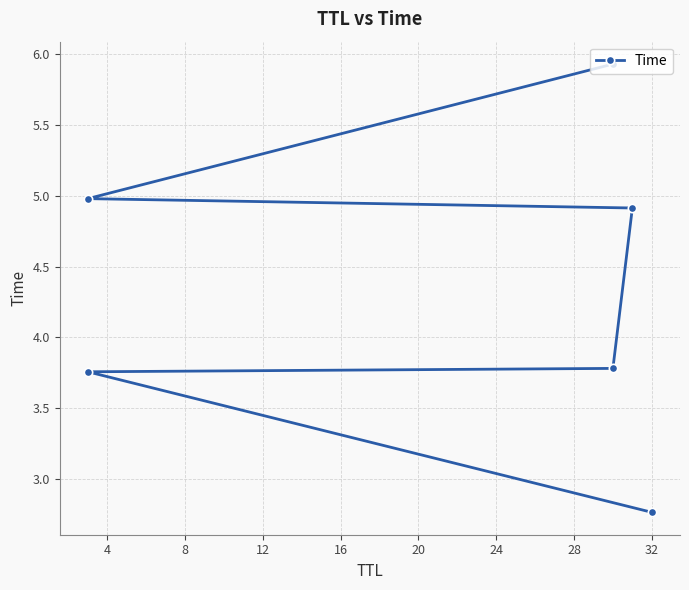

Between 0 and 12, which is larger?

12